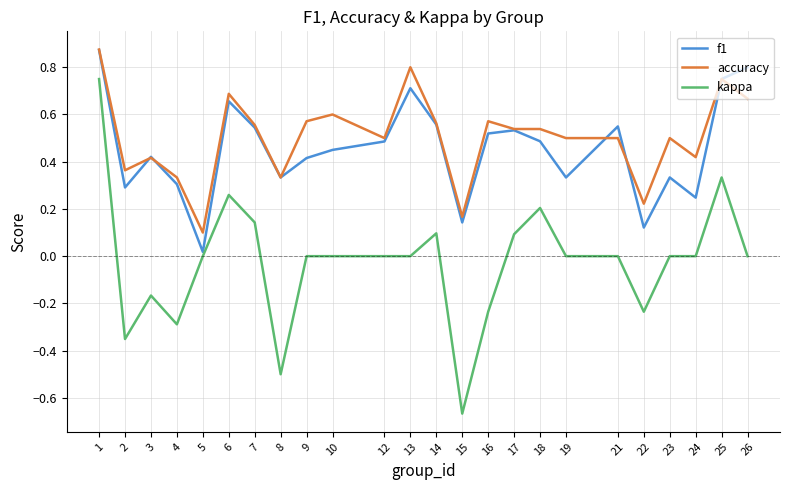

Which series changed the most between 3 and 17?

kappa